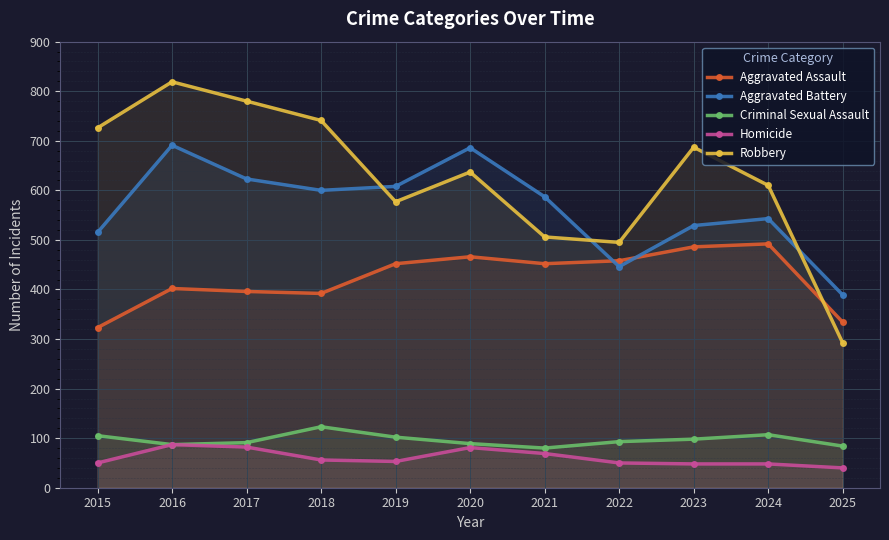

Which series has the largest total across all categories?

Robbery